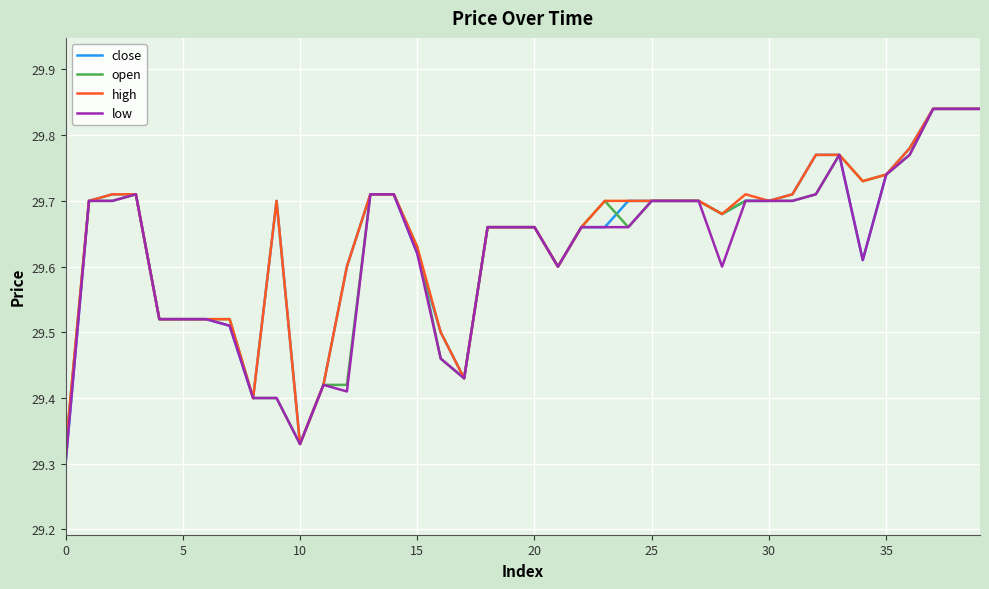

What are all the series names shown in the legend?

close, open, high, low